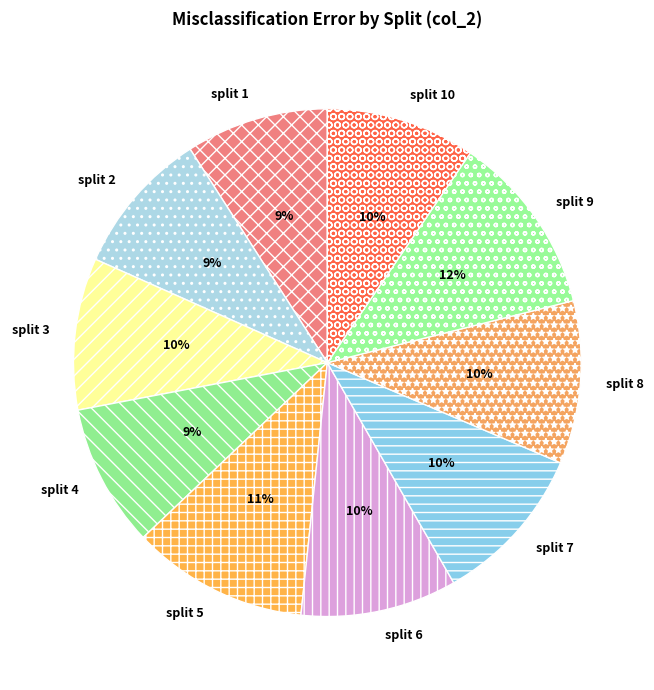

The split 9 slice represents 22% of the pie. True or false?

False